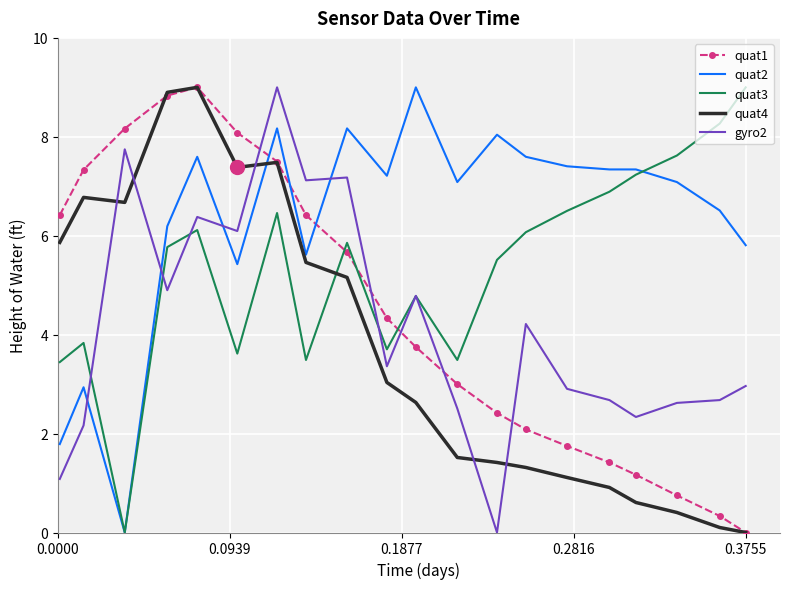

How many times do quat1 and quat2 cross each other?

3